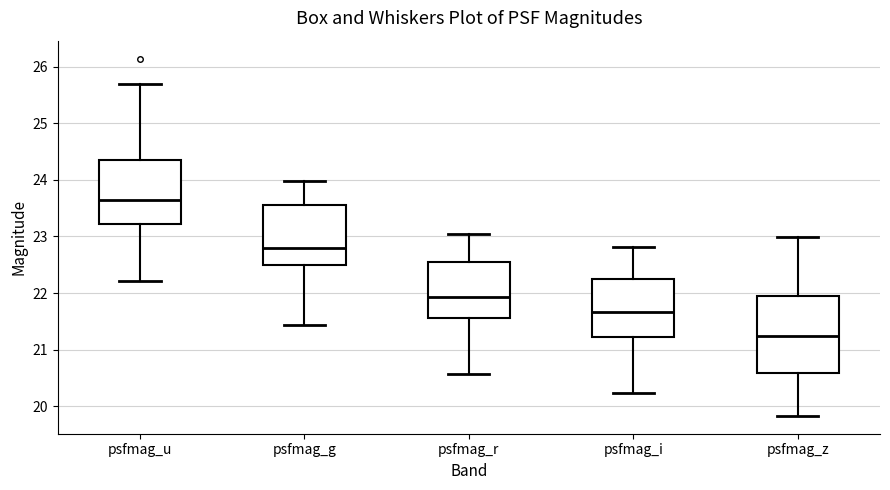

Reading left to right, read every box against the y-axis: the position of its median line, the range the box covers, and the ends of its whiskers. The values are not printed on the chart, so give them approximately, as read against the axis.

psfmag_u: median 23.6, box 23.2 to 24.4, whiskers 22.2 to 25.7
psfmag_g: median 22.8, box 22.5 to 23.6, whiskers 21.4 to 24.0
psfmag_r: median 21.9, box 21.6 to 22.5, whiskers 20.6 to 23.0
psfmag_i: median 21.7, box 21.2 to 22.2, whiskers 20.2 to 22.8
psfmag_z: median 21.2, box 20.6 to 21.9, whiskers 19.8 to 23.0